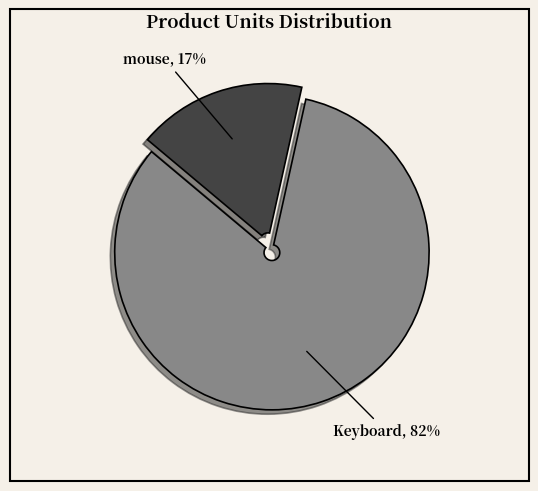

How many segments does this pie chart have?

2